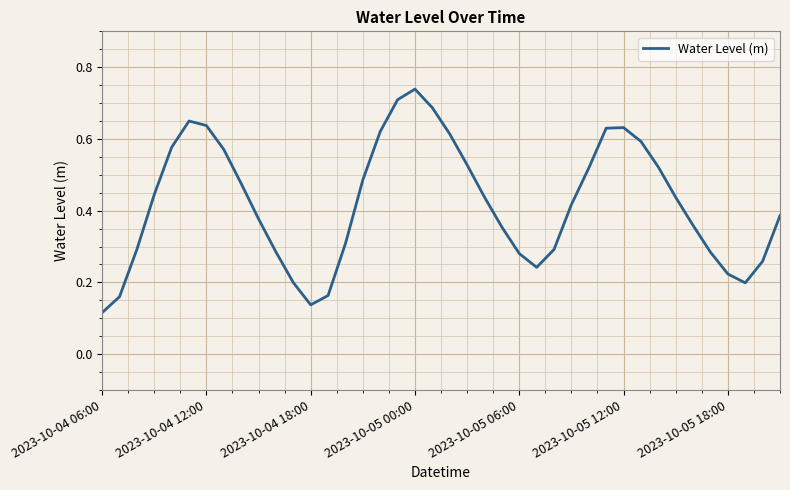

Where is the data nearest to the value 0?

2023-10-04 06:00